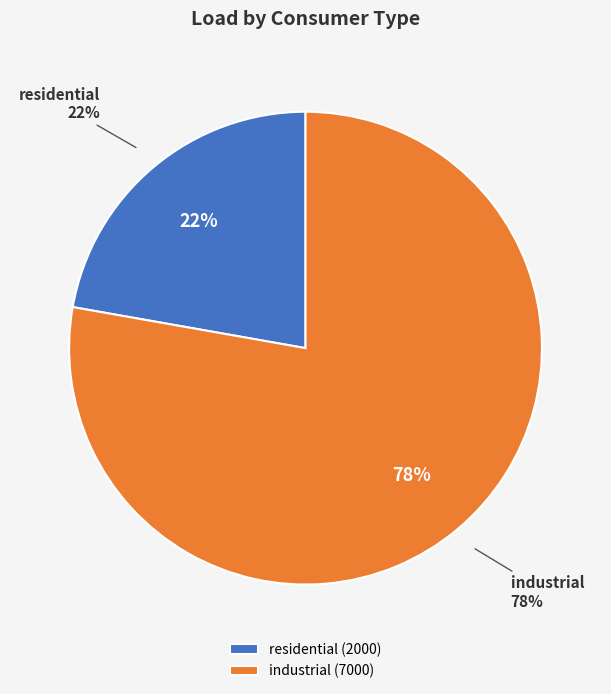

Is industrial the majority of the pie?

Yes